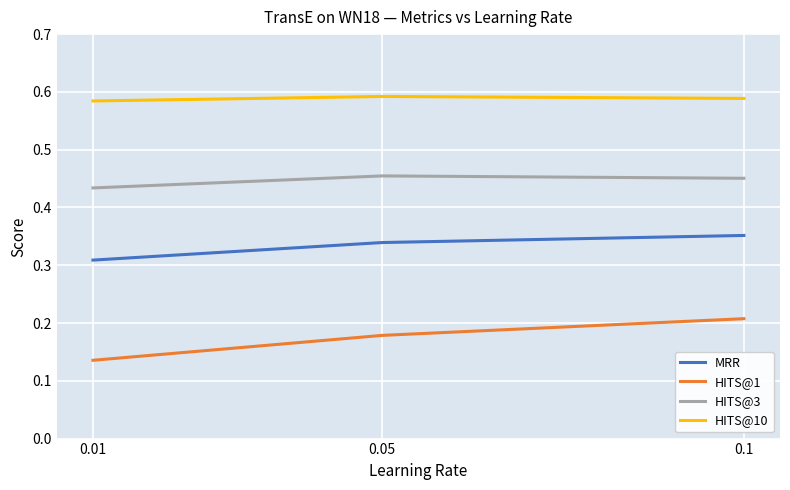

The value of HITS@3 at 0.01 is 0.2. True or false?

False